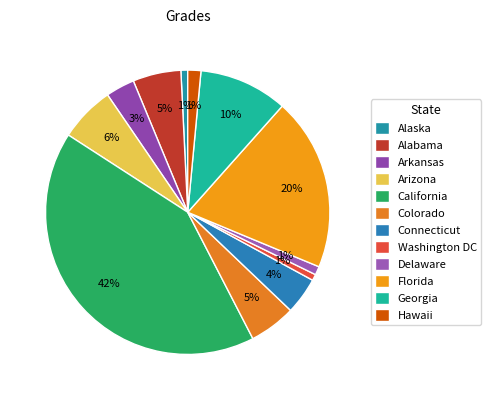

To the nearest percent, what is the average slice percentage?

8%